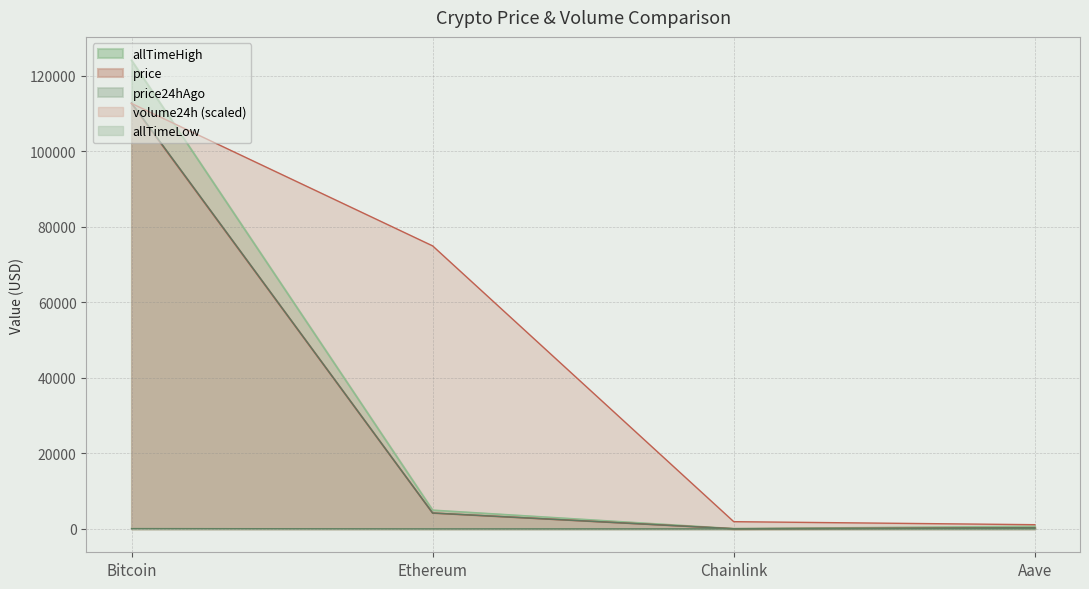

How many lines are shown in the chart?

5